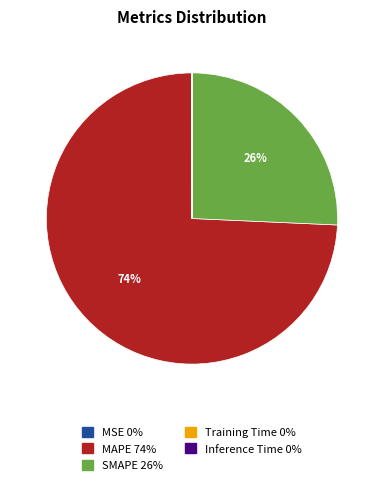

True or false: MAPE accounts for 66% of the total.

False